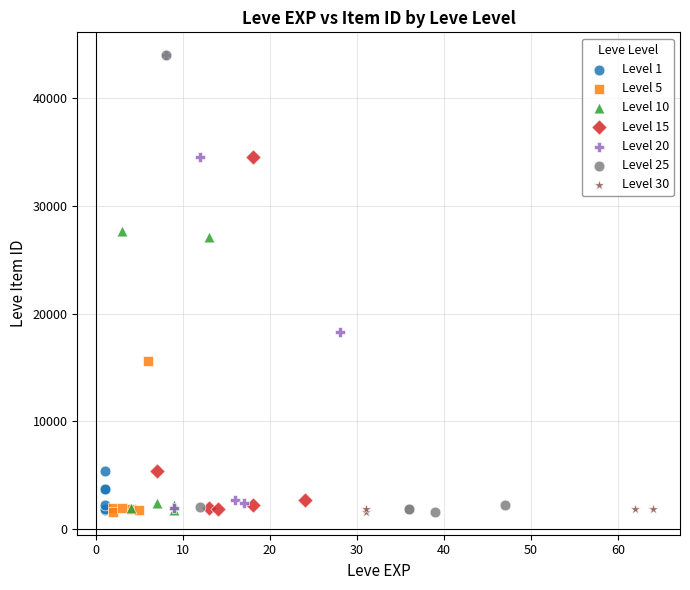

What are all the series names shown in the legend?

Level 1, Level 5, Level 10, Level 15, Level 20, Level 25, Level 30